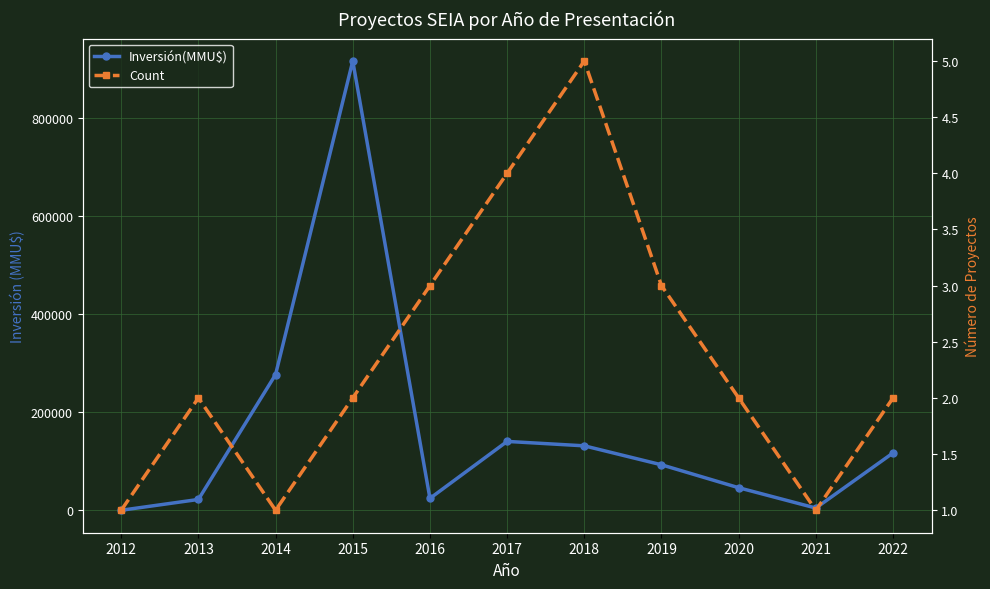

Does the chart have visible grid lines?

Yes